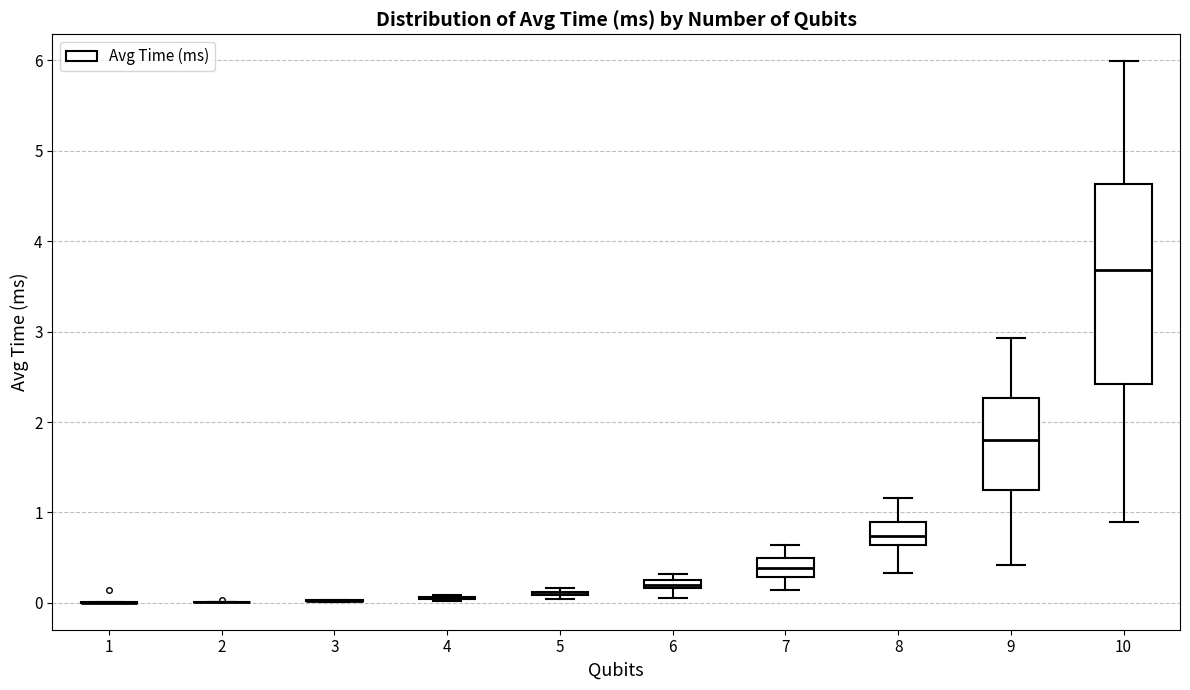

Which box is the tallest, from its lower edge to its upper edge?

10